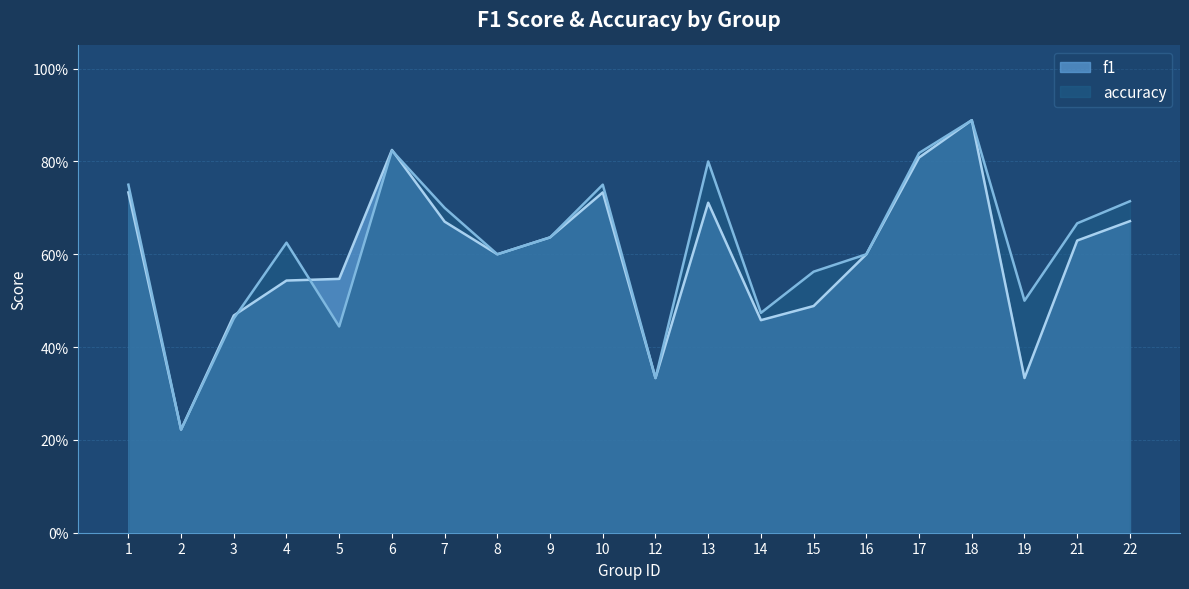

Where is accuracy nearest to the value 0?

2